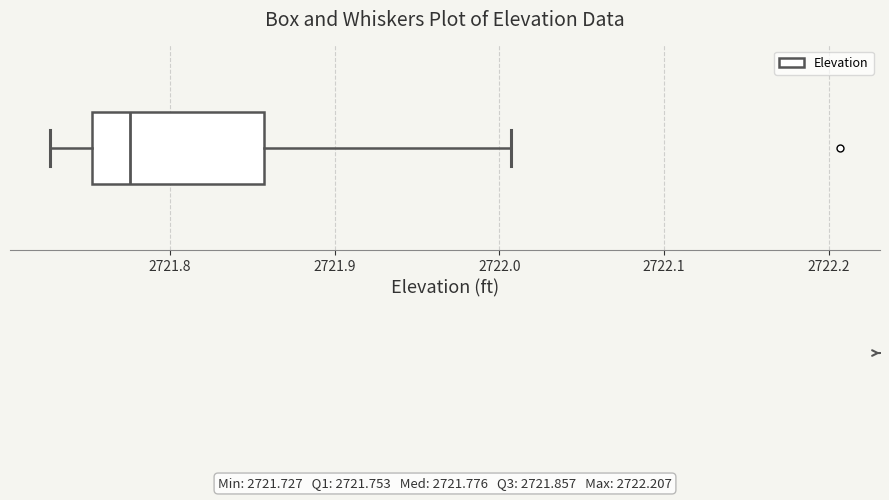

Where is the left edge of the box on the x-axis? The values are not printed on the chart, so give them approximately, as read against the axis.

2721.75